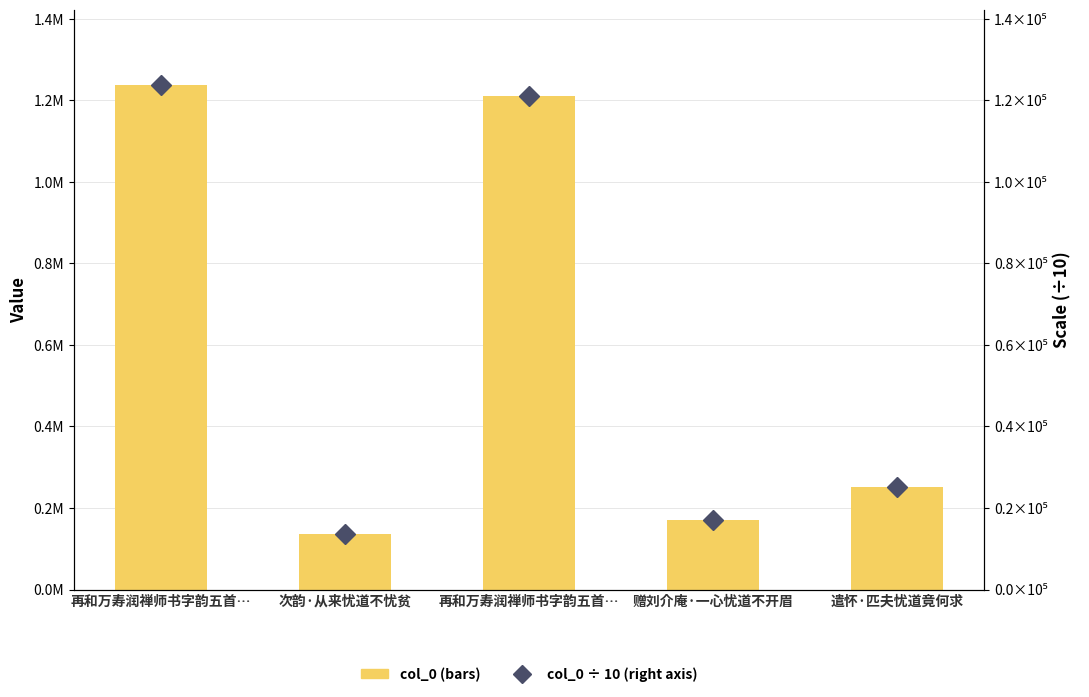

What is the spread (max minus min) of values at 遣怀·匹夫忧道竟何求?

226429.2